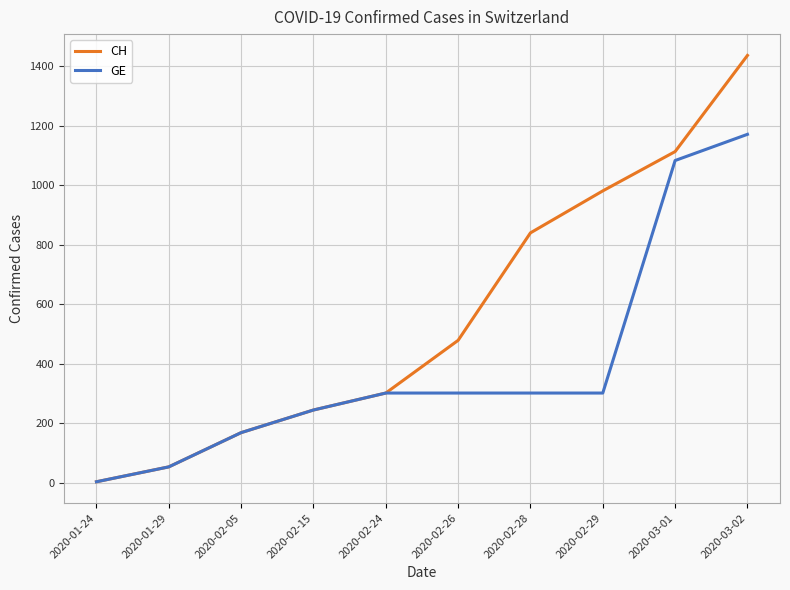

Reading left to right, what are all the values shown in this chart?

CH: 2020-01-24=4	2020-01-29=54	2020-02-05=169	2020-02-15=245	2020-02-24=302	2020-02-26=479	2020-02-28=840	2020-02-29=981	2020-03-01=1113	2020-03-02=1436
GE: 2020-01-24=4	2020-01-29=54	2020-02-05=169	2020-02-15=245	2020-02-24=302	2020-02-26=302	2020-02-28=302	2020-02-29=302	2020-03-01=1083	2020-03-02=1171